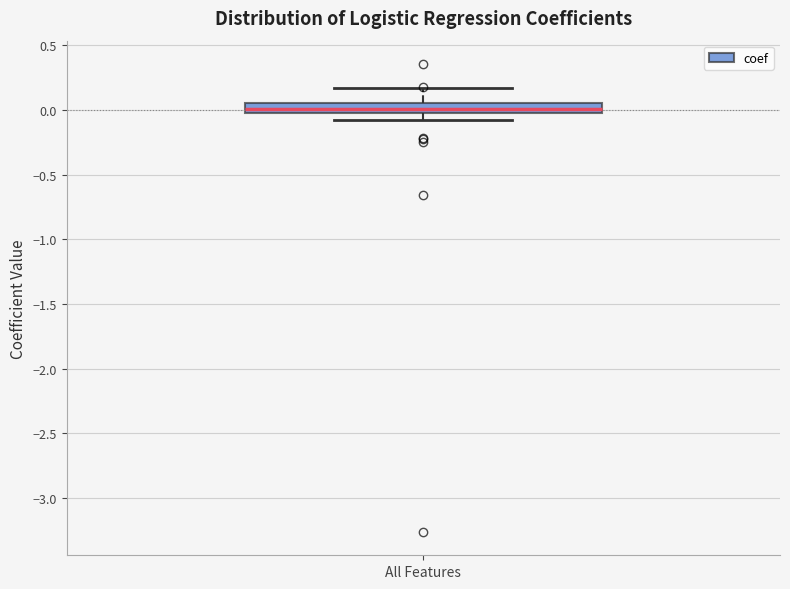

Transcribe this box plot: give where the median line is, the range the box spans, and where the two whiskers end, as read against the y-axis. The values are not printed on the chart, so give them approximately, as read against the axis.

median 0.00 (inside the box), box 0.00 to 0.05, whiskers -0.10 to 0.15